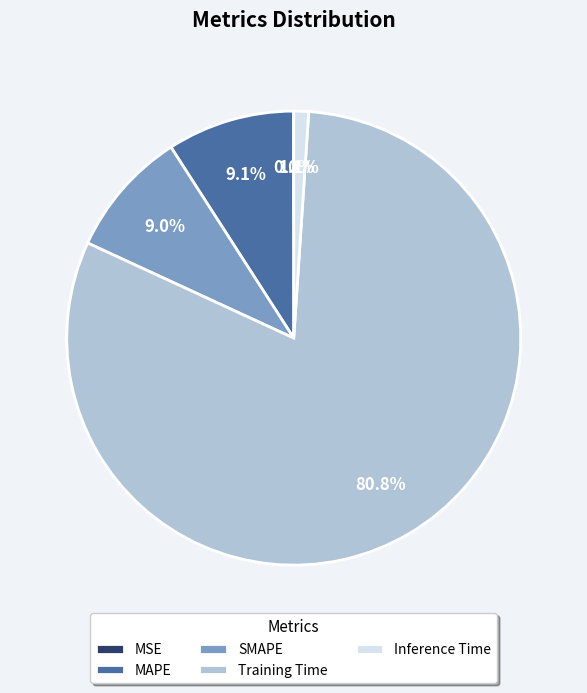

Which category has the biggest portion of the pie?

Training Time